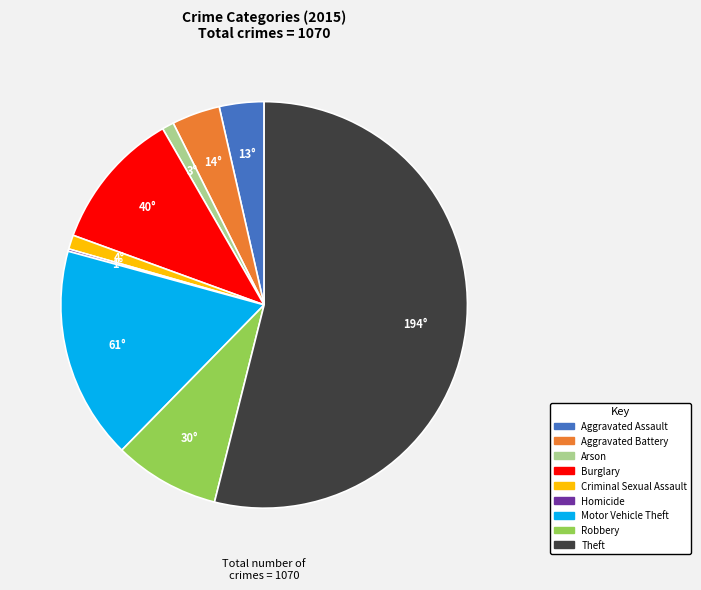

True or false: Robbery accounts for 1% of the total.

False